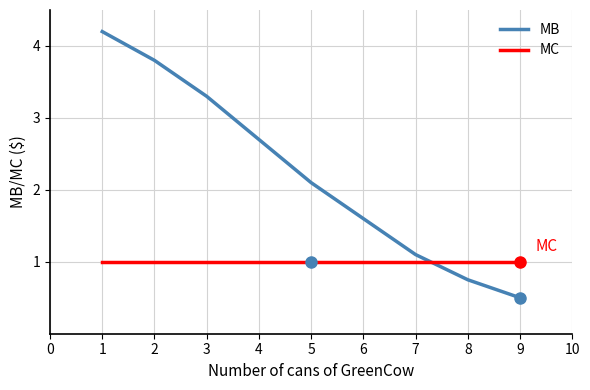

Read the MC value at 8.

1.0